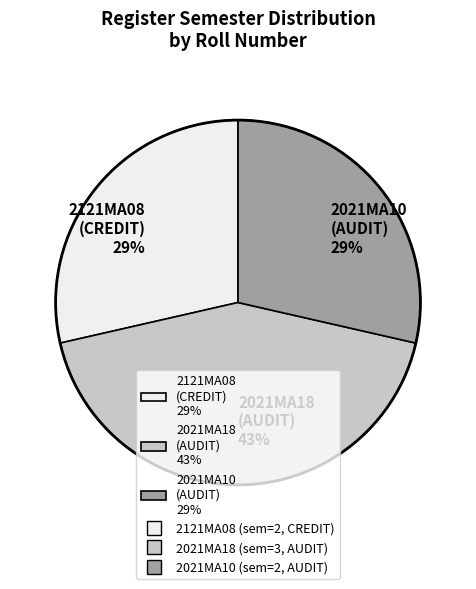

Count the number of slices in the pie.

3